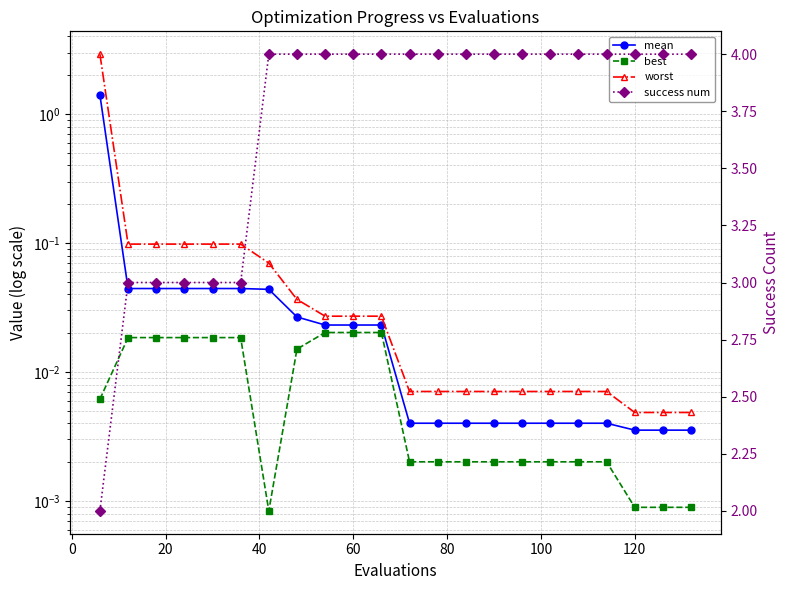

Reading left to right, extract all data points from this chart.

mean: 1.4	0.0	0.0	0.0	0.0	0.0	0.0	0.0	0.0	0.0	0.0	0.0	0.0	0.0	0.0	0.0	0.0	0.0	0.0	0.0	0.0	0.0
best: 0.0	0.0	0.0	0.0	0.0	0.0	0.0	0.0	0.0	0.0	0.0	0.0	0.0	0.0	0.0	0.0	0.0	0.0	0.0	0.0	0.0	0.0
worst: 2.9	0.1	0.1	0.1	0.1	0.1	0.1	0.0	0.0	0.0	0.0	0.0	0.0	0.0	0.0	0.0	0.0	0.0	0.0	0.0	0.0	0.0
success num: 2.0	3.0	3.0	3.0	3.0	3.0	4.0	4.0	4.0	4.0	4.0	4.0	4.0	4.0	4.0	4.0	4.0	4.0	4.0	4.0	4.0	4.0